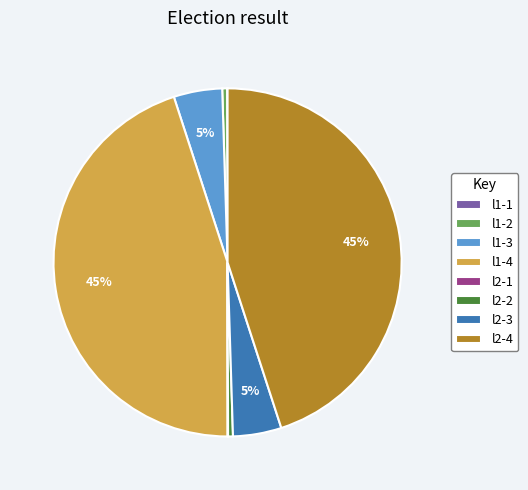

Approximately how many times larger is the value at l2-3 compared to l1-3?

1.0